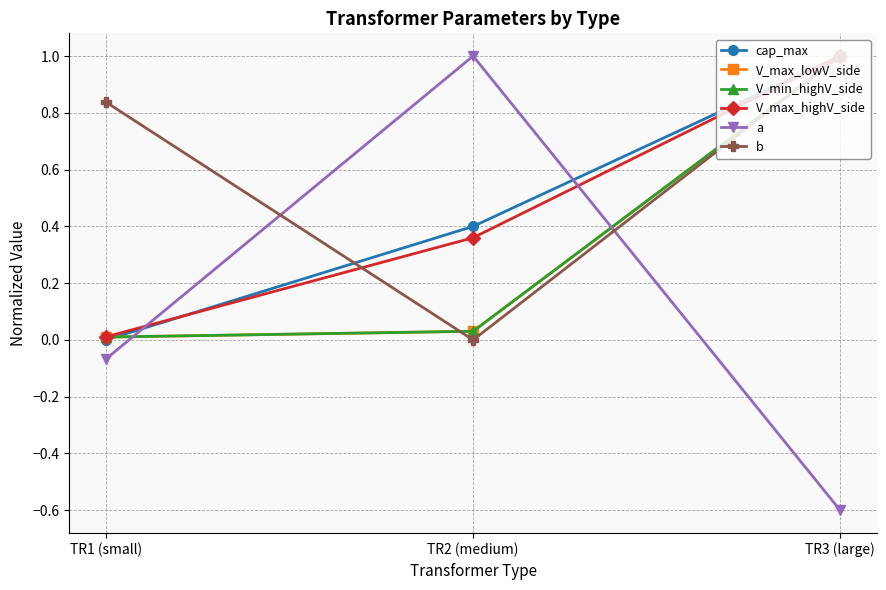

What is the difference between the cap_max values at TR2 (medium) and TR3 (large)?

0.6